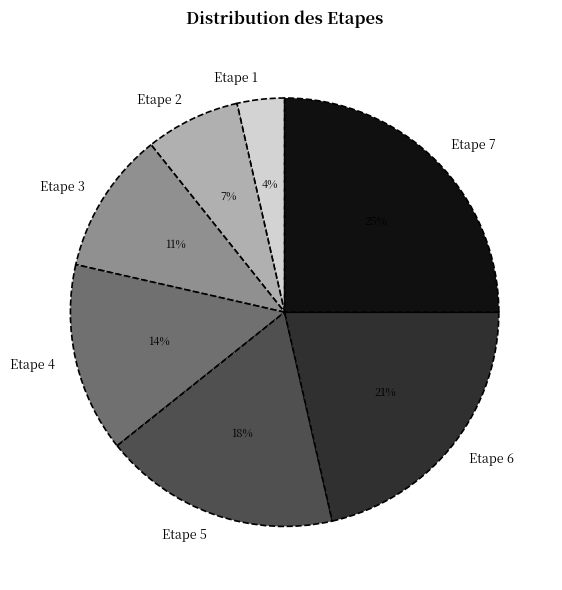

Which has a higher value, Etape 5 or Etape 4?

Etape 5